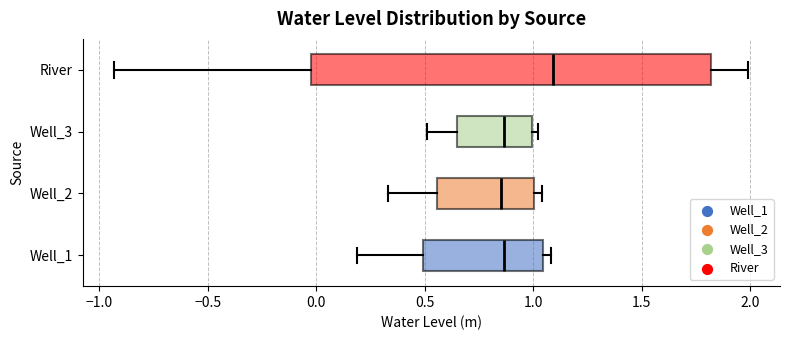

Reading bottom to top, transcribe this box plot: for each box, give where its median line is, the range the box spans, and where its two whiskers end, as read against the x-axis. The values are not printed on the chart, so give them approximately, as read against the axis.

Well_1: median 0.85, box 0.50 to 1.05, whiskers 0.20 to 1.10
Well_2: median 0.85, box 0.55 to 1.00, whiskers 0.35 to 1.05
Well_3: median 0.85, box 0.65 to 1.00, whiskers 0.50 to 1.00 (just right of the box's right edge)
River: median 1.10, box 0.00 to 1.80, whiskers -0.95 to 2.00